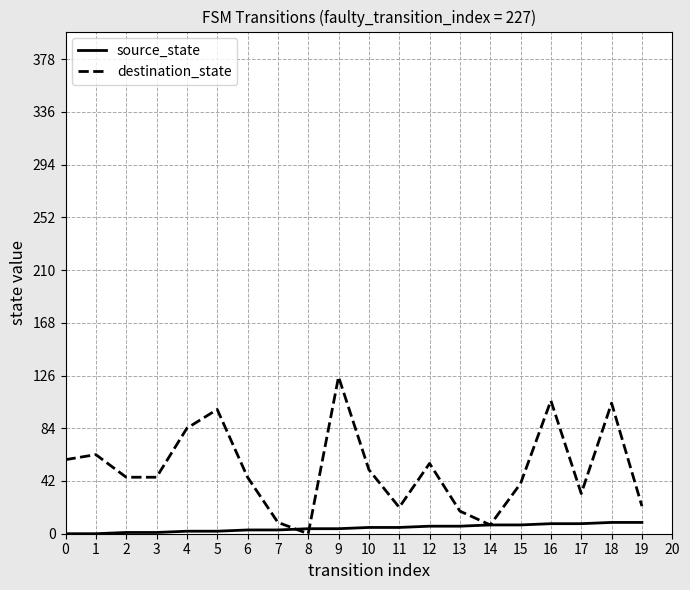

Which series has the widest spread of values?

destination_state